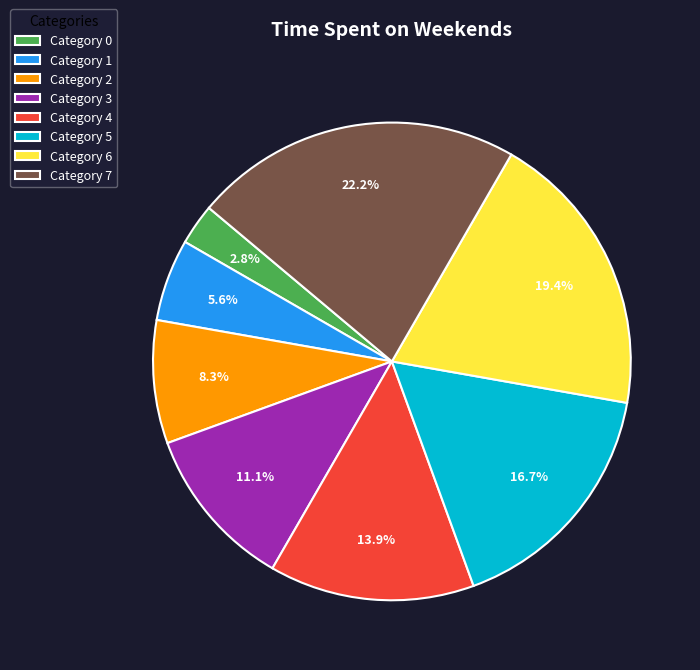

How much of the chart is everything except Category 5?

83.3%